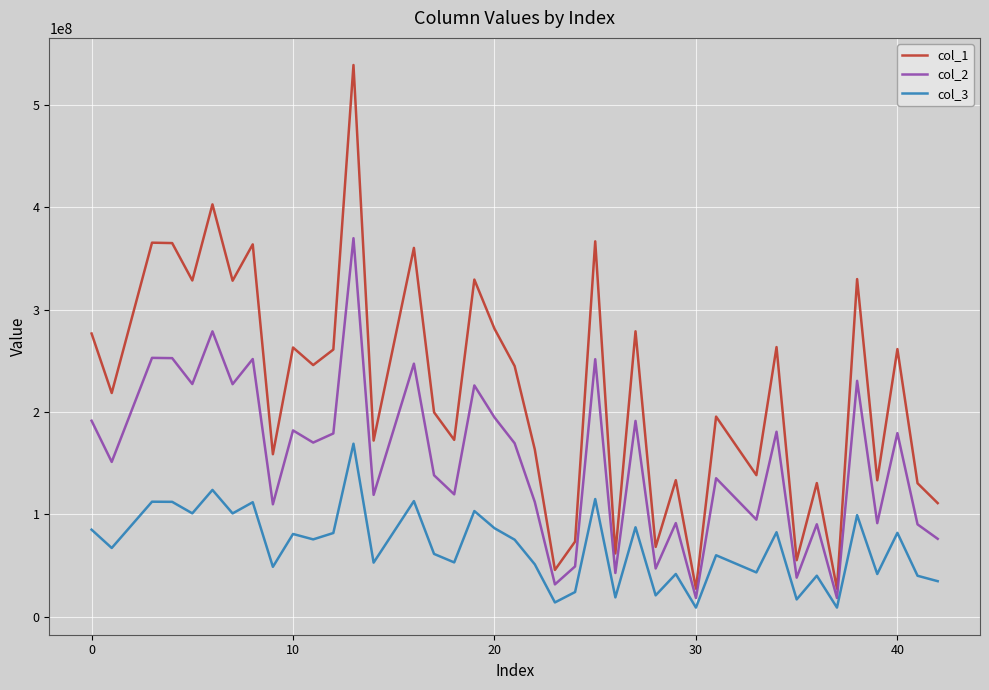

Which series has the largest total across all categories?

col_1